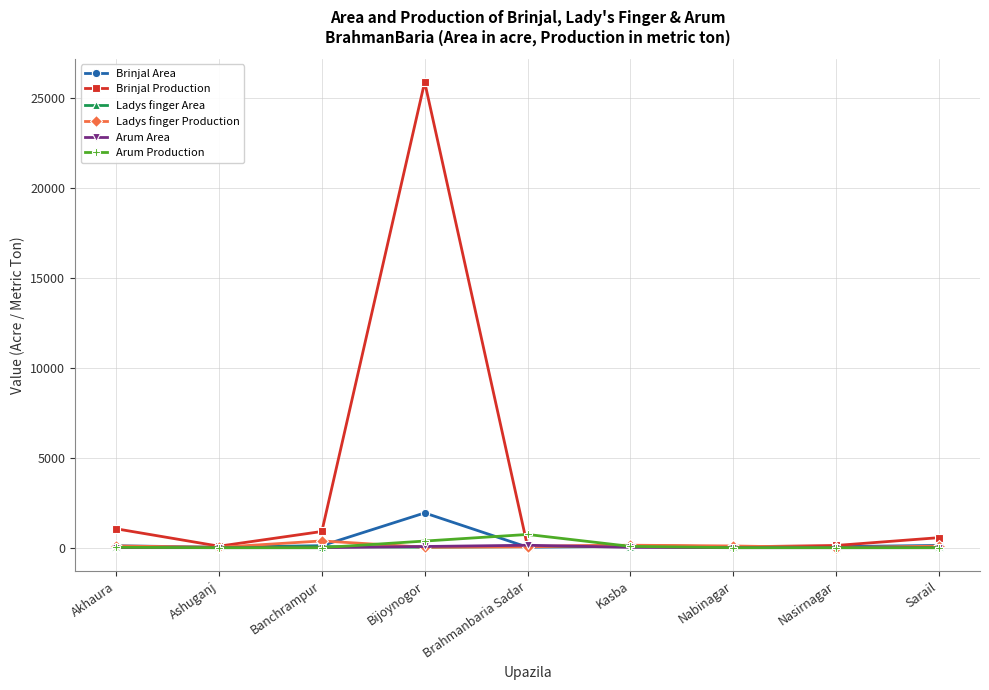

What is the label of the 5th point from the left?

Brahmanbaria Sadar